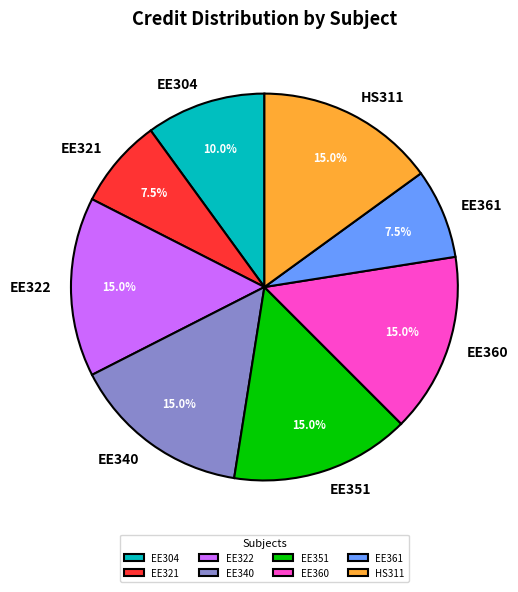

Combined, what portion of the pie is EE340 and EE351?

30.0%